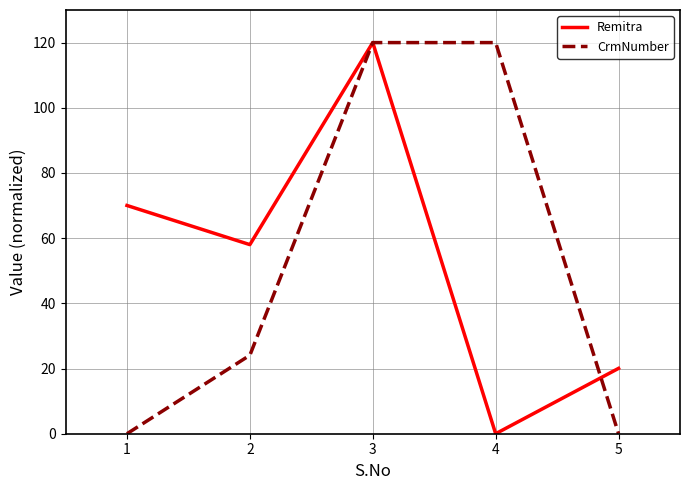

How many values in the Remitra series are below 58?

2